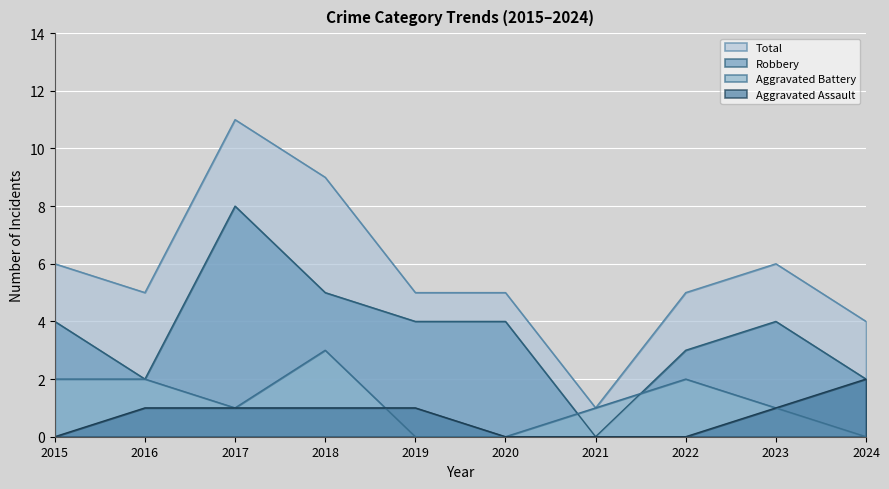

True or false: Aggravated Battery has a value of 1 at 2024.

False